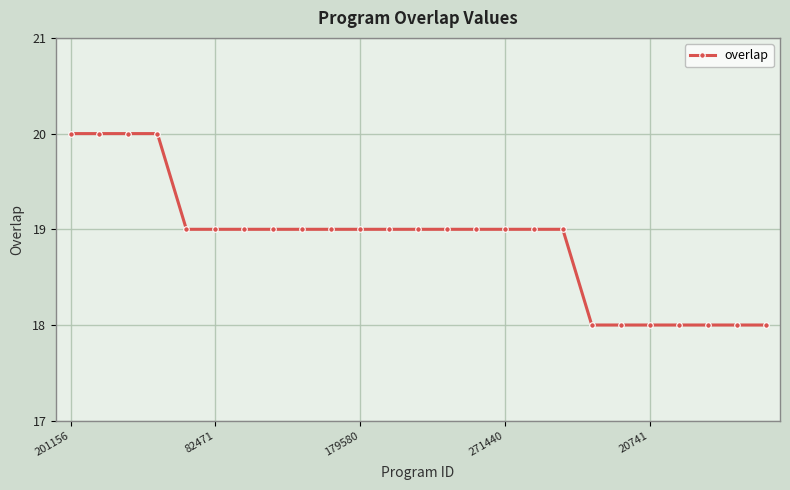

What is the value of the 15th point from the left?

19